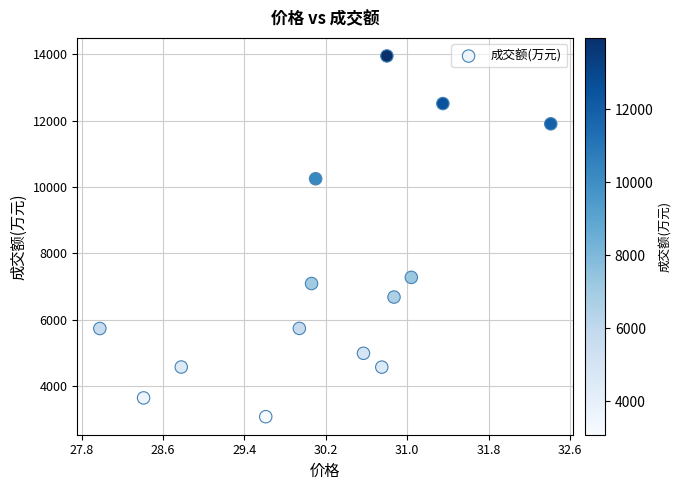

What is the range of Y values (max minus min)?

10876